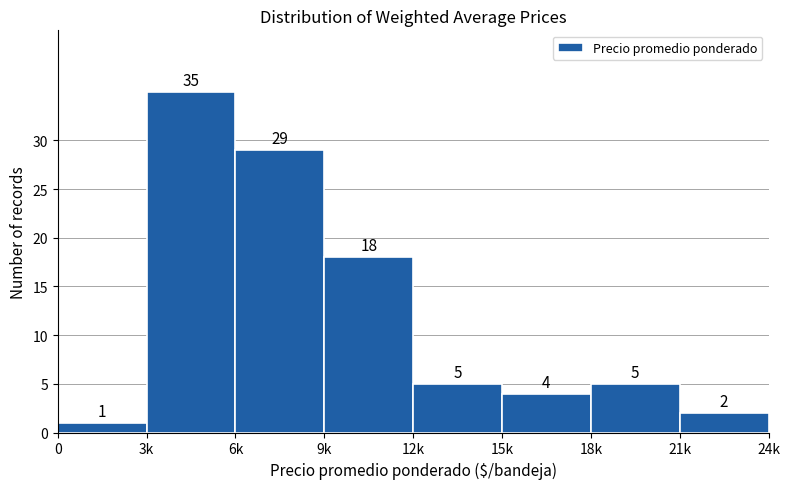

Reading left to right, list all the values displayed in this chart.

1	35	29	18	5	4	5	2